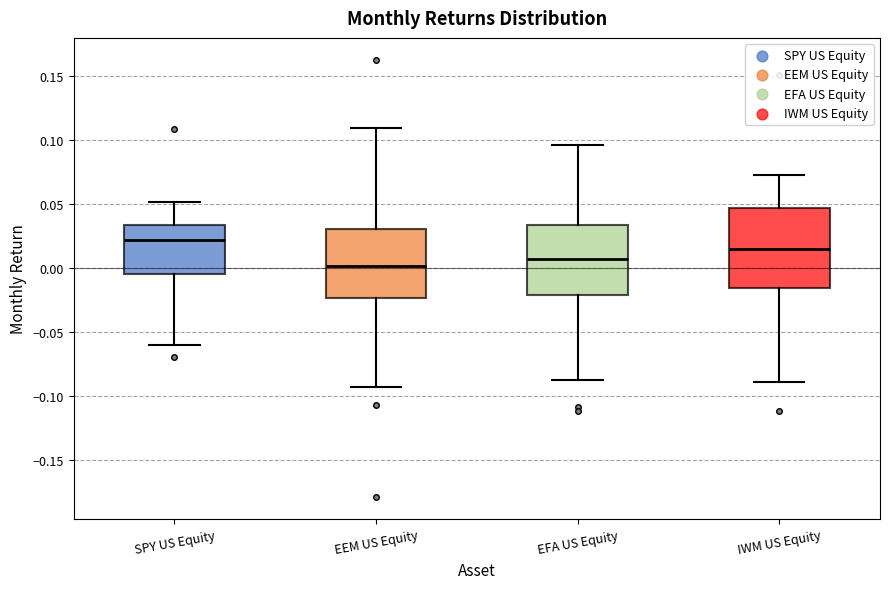

Comparing the boxes themselves (not the whiskers), which one is the tallest?

IWM US Equity